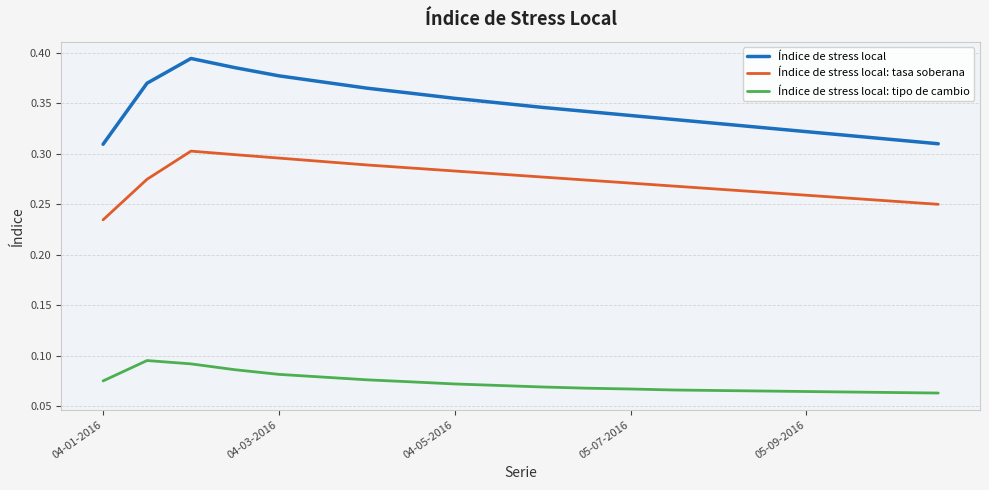

Which series has the widest spread of values?

Índice de stress local